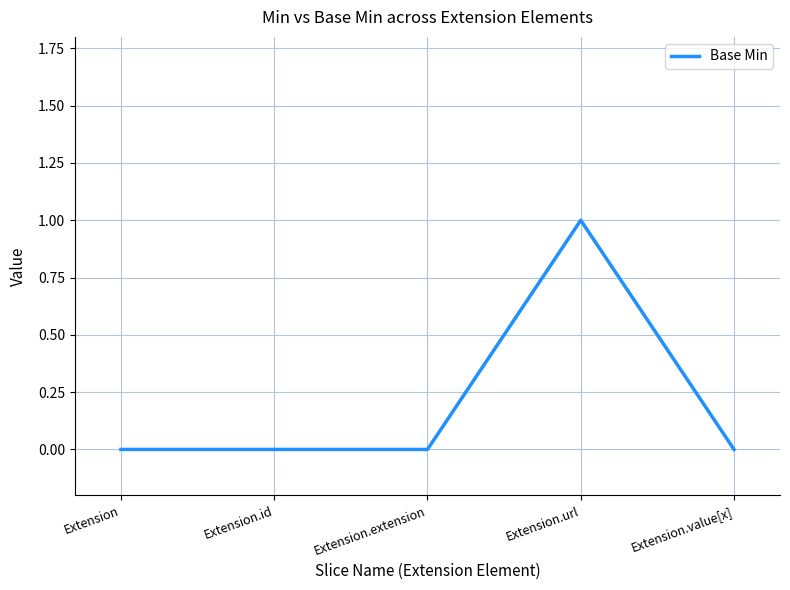

At which category does the chart reach its peak across all series?

Extension.url